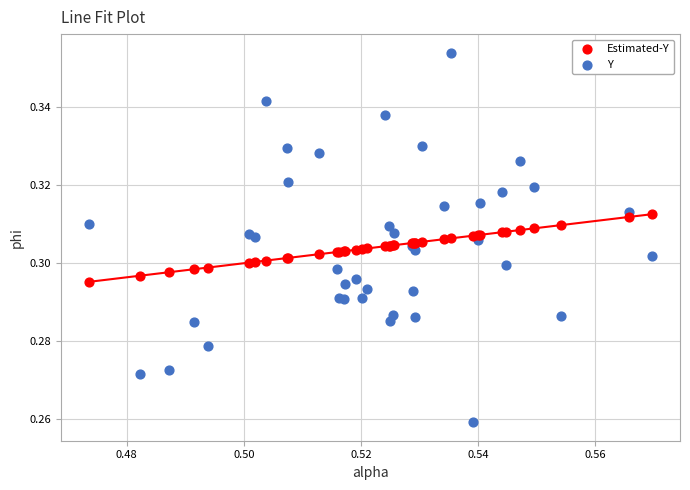

Which series has the widest spread of Y values?

Y